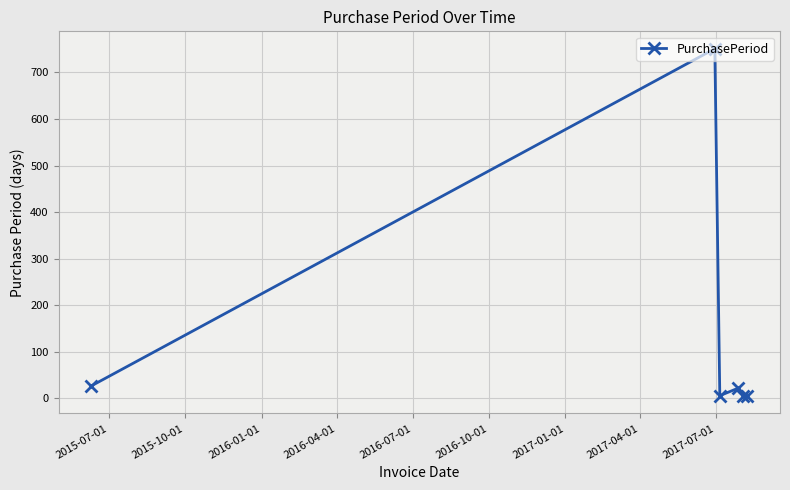

What is the difference between the maximum and second lowest values?

745